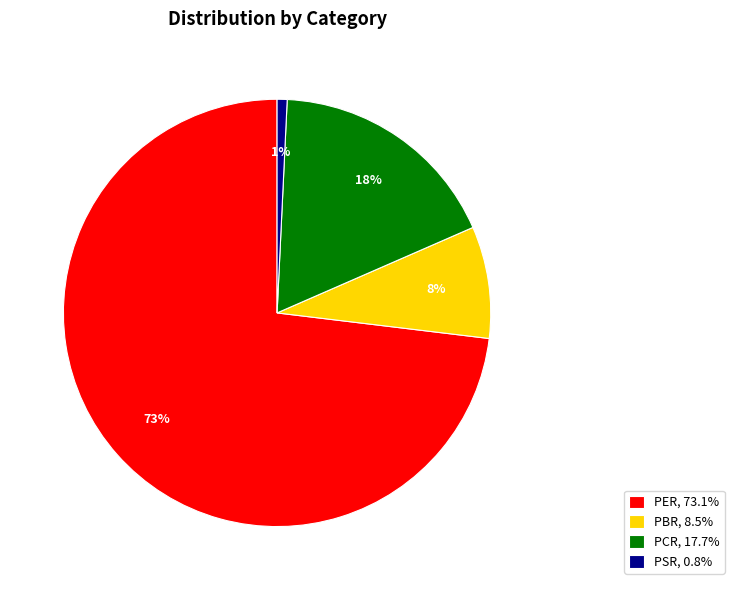

Is it true that PBR is 14% of the pie?

False